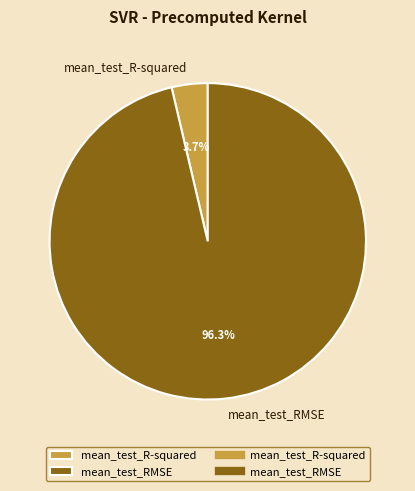

Combined, do mean_test_RMSE and mean_test_R-squared account for over 50%?

Yes